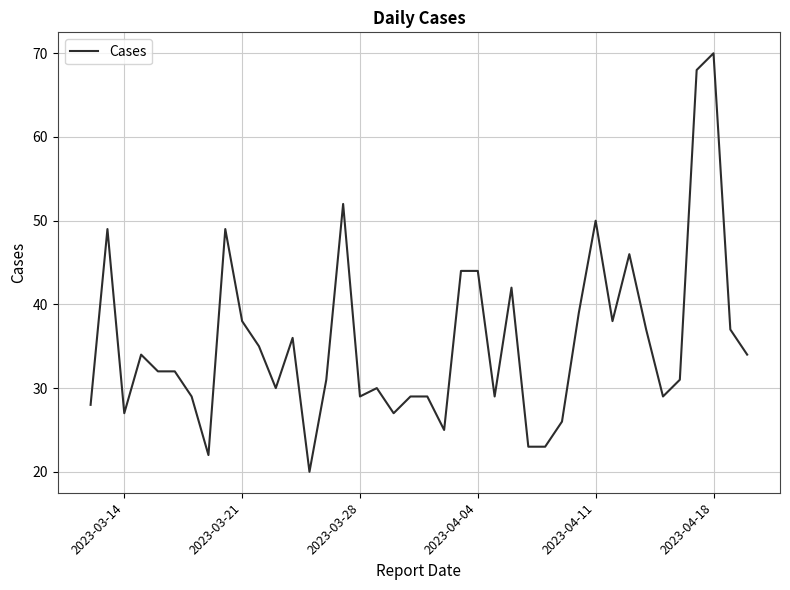

What is the smallest value displayed?

20